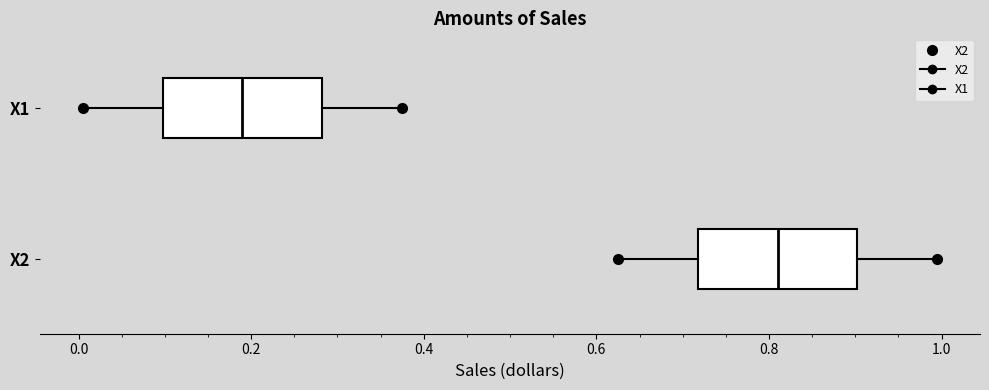

Reading bottom to top, read every box against the x-axis: the position of its median line, the range the box covers, and the ends of its whiskers. The values are not printed on the chart, so give them approximately, as read against the axis.

X2: median 0.82, box 0.72 to 0.90, whiskers 0.62 to 1.00
X1: median 0.20, box 0.10 to 0.28, whiskers 0.00 to 0.38